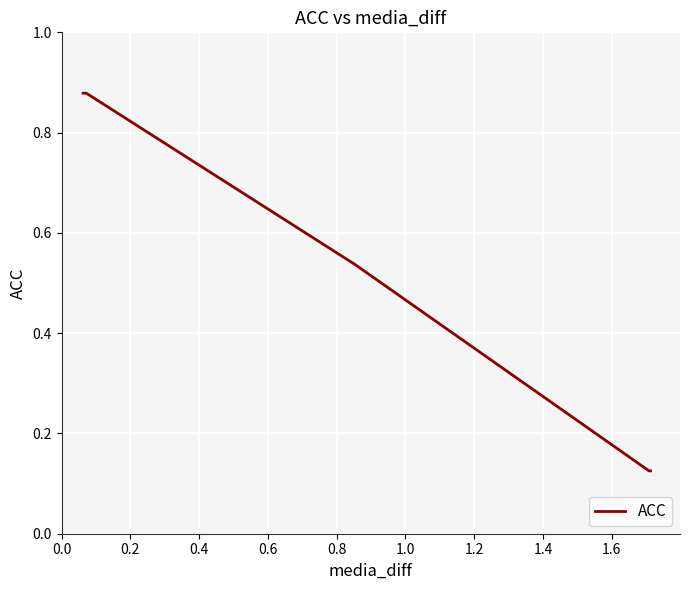

What is the difference between the second highest and minimum values?

0.8